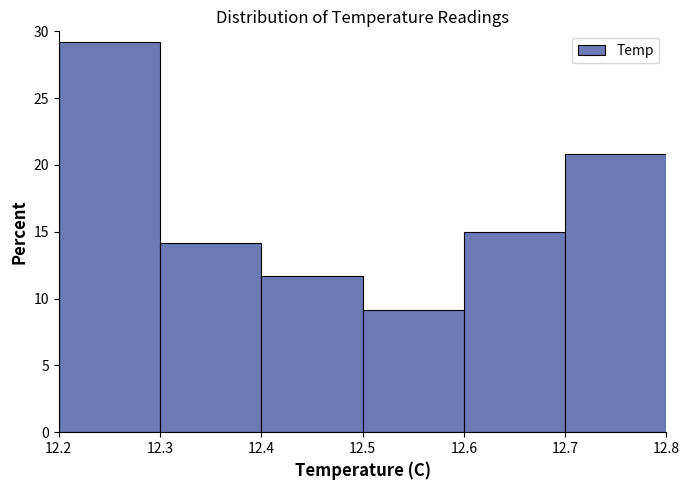

How tall is the bar that spans 12.5 to 12.6 on the x-axis? The values are not printed on the chart, so give them approximately, as read against the axis.

9.0